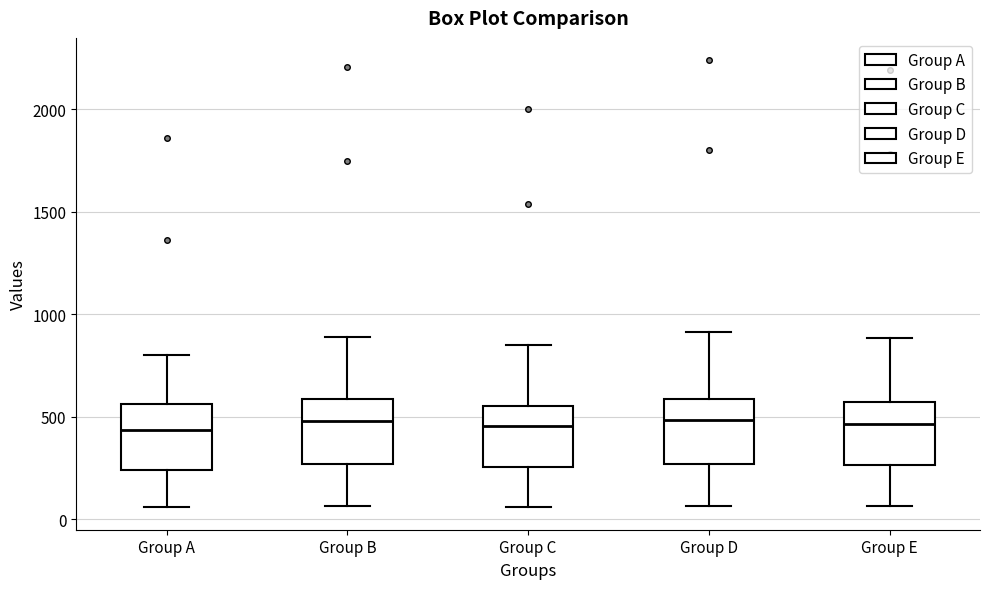

Reading left to right, read every box against the y-axis: the position of its median line, the range the box covers, and the ends of its whiskers. The values are not printed on the chart, so give them approximately, as read against the axis.

Group A: median 450, box 250 to 550, whiskers 50 to 800
Group B: median 500, box 250 to 600, whiskers 50 to 900
Group C: median 450, box 250 to 550, whiskers 50 to 850
Group D: median 500, box 250 to 600, whiskers 50 to 900
Group E: median 450, box 250 to 550, whiskers 50 to 900